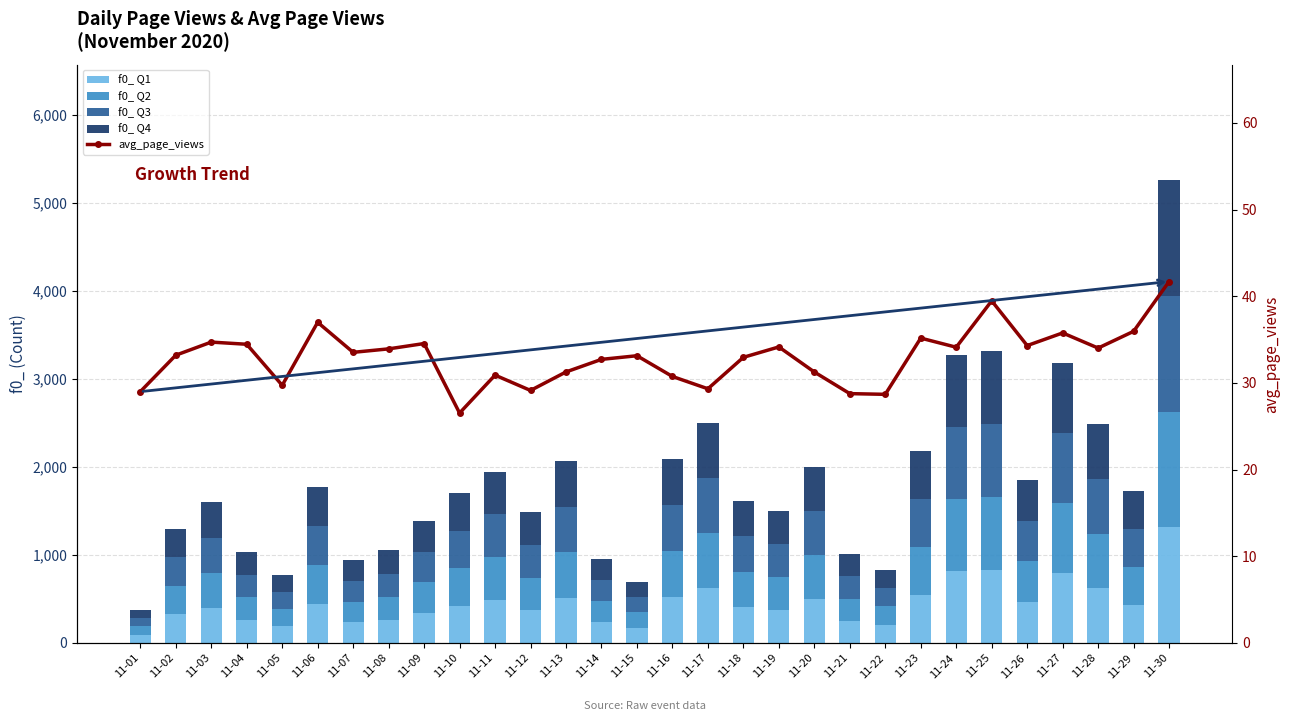

Which category has the lowest value in the f0_ Q3 series?

11-01